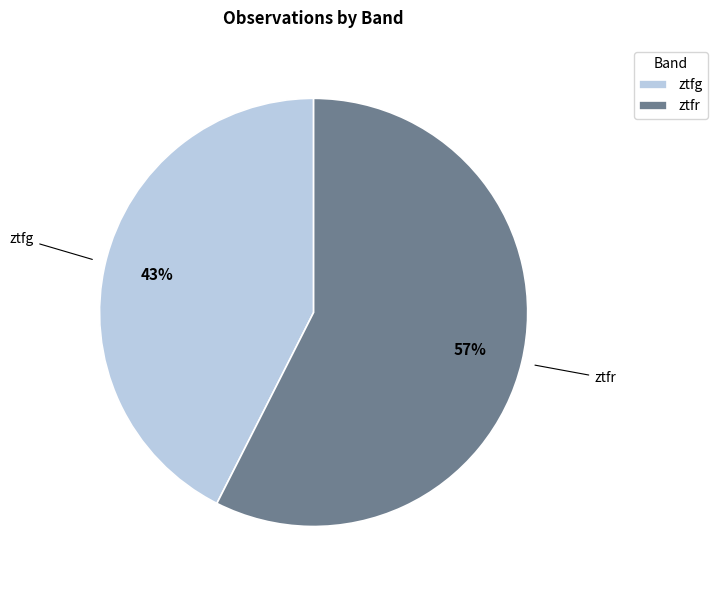

Which category has the smallest portion of the pie?

ztfg